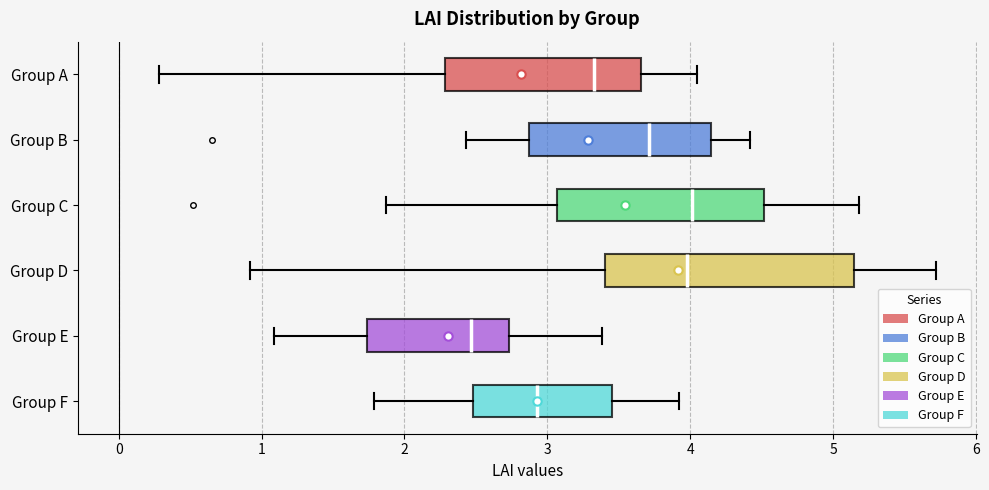

Which box's median line is the furthest to the left?

Group E